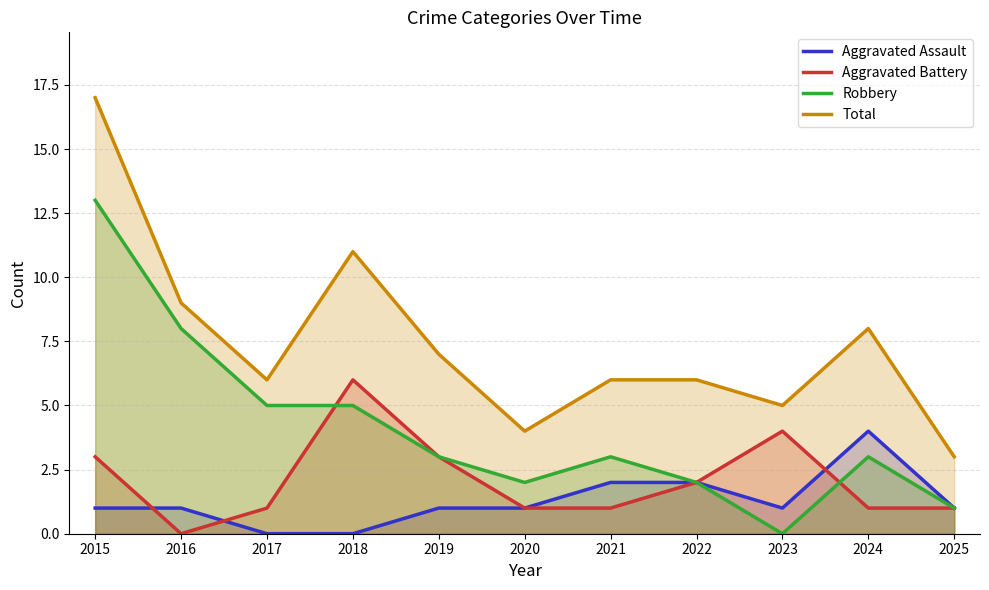

Which category has the lowest value in the Aggravated Battery series?

2016